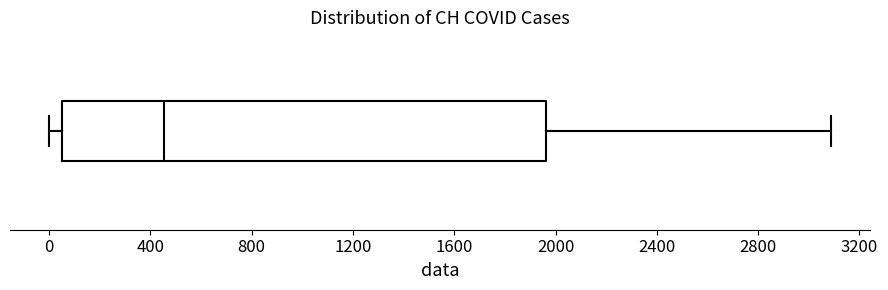

Read this box plot against the x-axis: the position of the median line, the range covered by the box, and the ends of both whiskers. The values are not printed on the chart, so give them approximately, as read against the axis.

median 450, box 50 to 1950, whiskers 0 to 3100